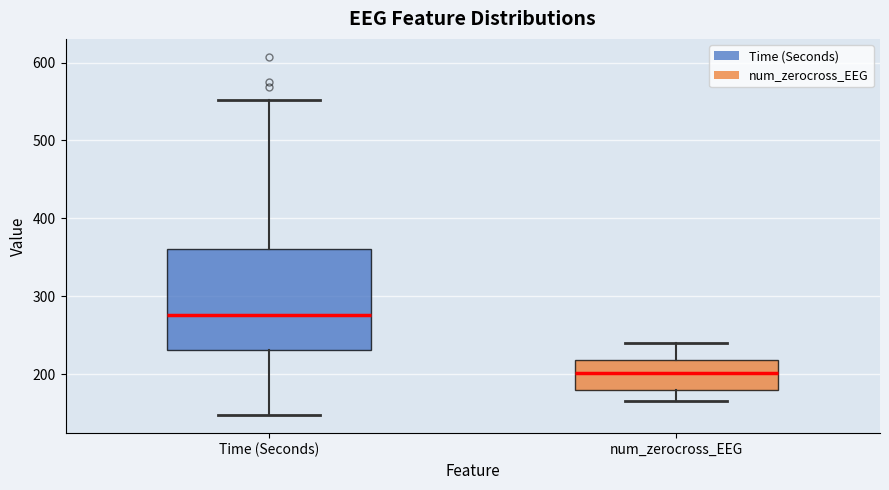

Reading left to right, read every box against the y-axis: the position of its median line, the range the box covers, and the ends of its whiskers. The values are not printed on the chart, so give them approximately, as read against the axis.

Time (Seconds): median 280, box 230 to 360, whiskers 150 to 550
num_zerocross_EEG: median 200, box 180 to 220, whiskers 170 to 240